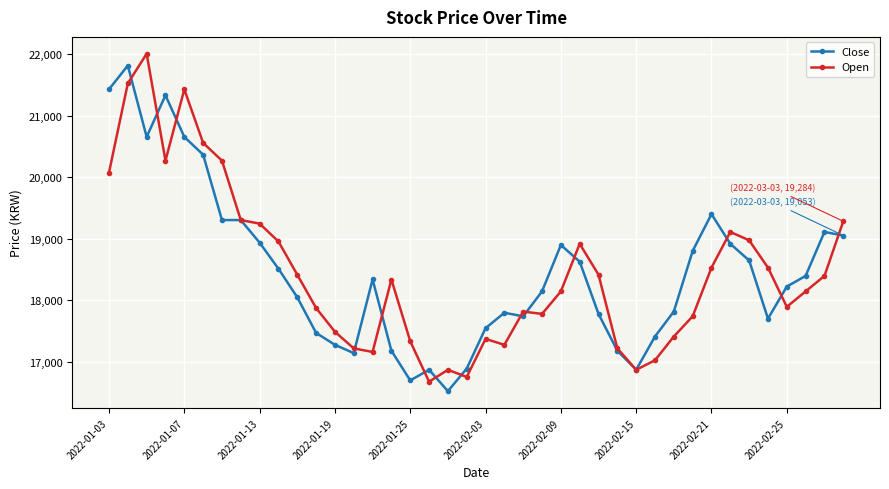

True or false: Open has more than 0 points higher than both neighbors.

True